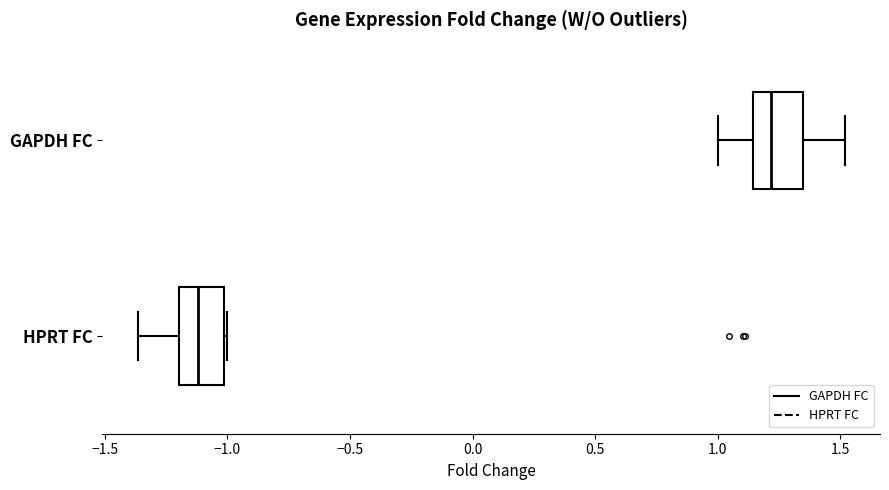

Reading bottom to top, transcribe this box plot: for each box, give where its median line is, the range the box spans, and where its two whiskers end, as read against the x-axis. The values are not printed on the chart, so give them approximately, as read against the axis.

HPRT FC: median -1.10, box -1.20 to -1.00, whiskers -1.35 to -1.00
GAPDH FC: median 1.20, box 1.15 to 1.35, whiskers 1.00 to 1.50